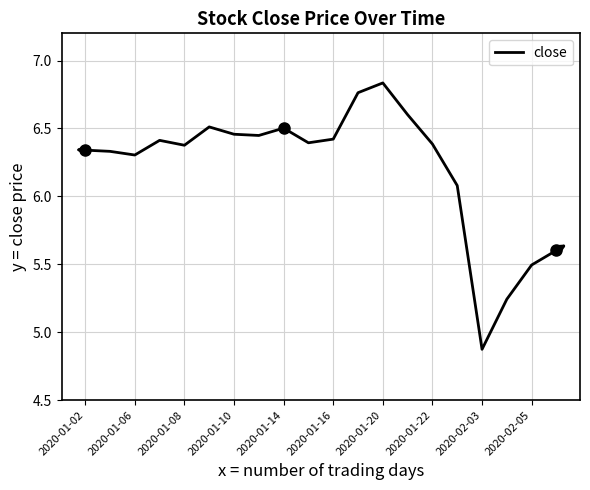

What is the greatest value displayed?

6.8